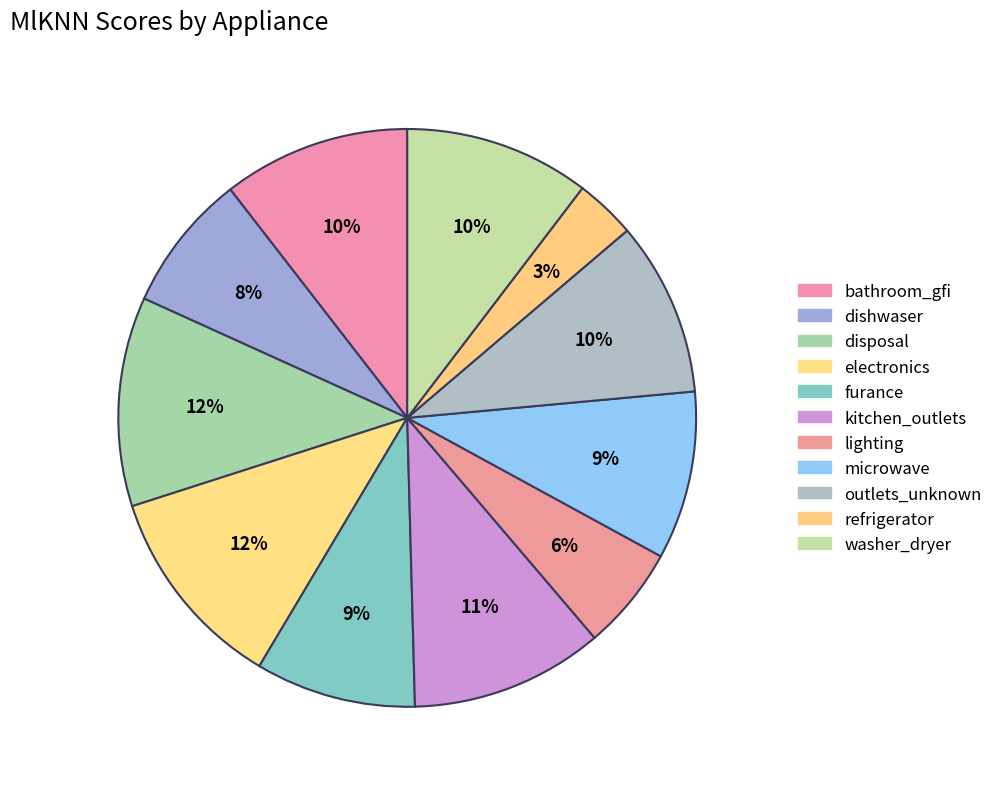

How many segments does this pie chart have?

11